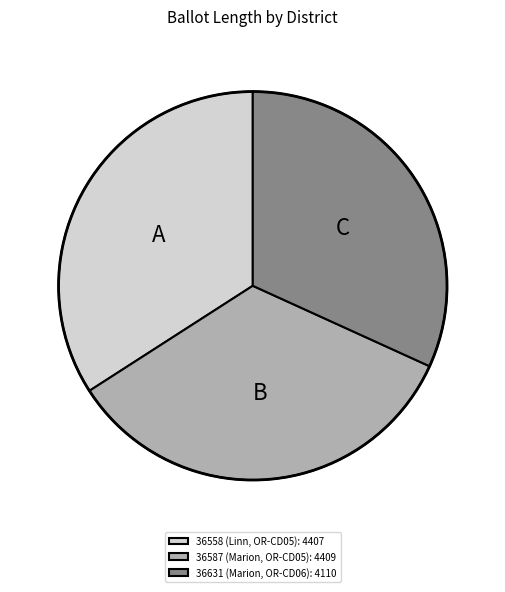

Does 36631 (Marion, OR-CD06) represent more than half of the total?

No